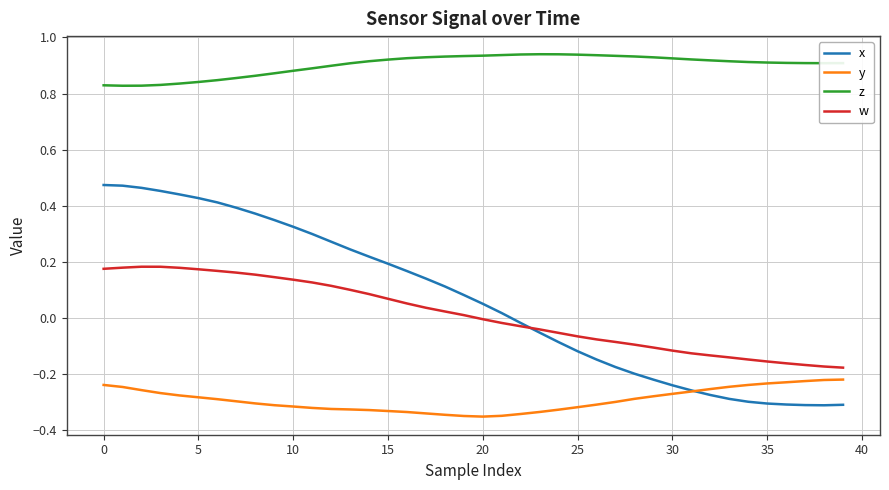

Rank the series by their maximum value, from highest to lowest.

z, x, w, y